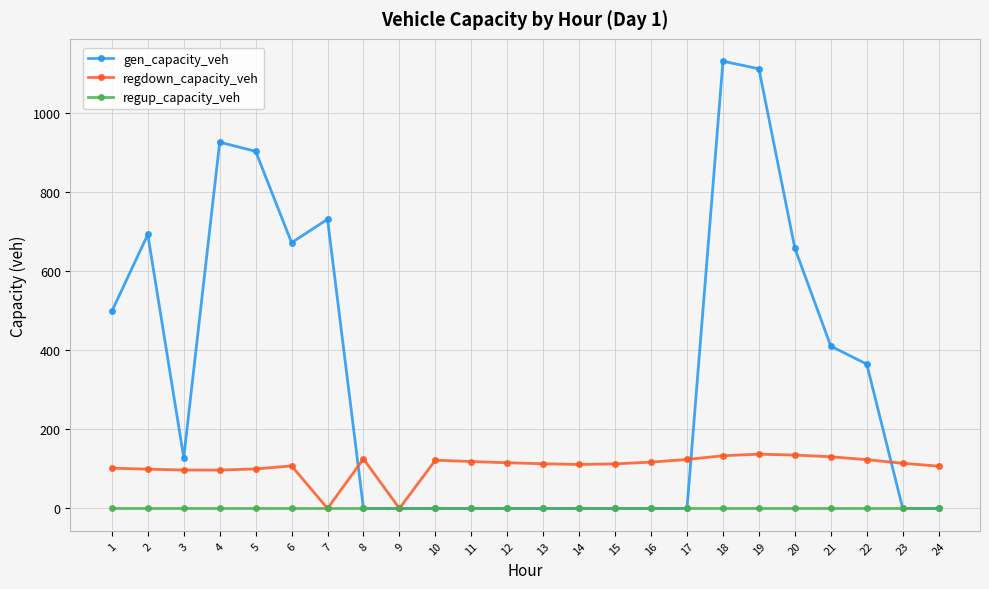

Which series has the widest spread of values?

gen_capacity_veh